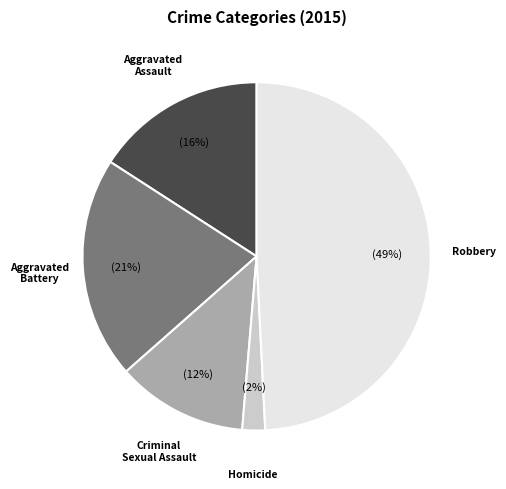

Combined, do Criminal Sexual Assault and Robbery account for over 50%?

Yes